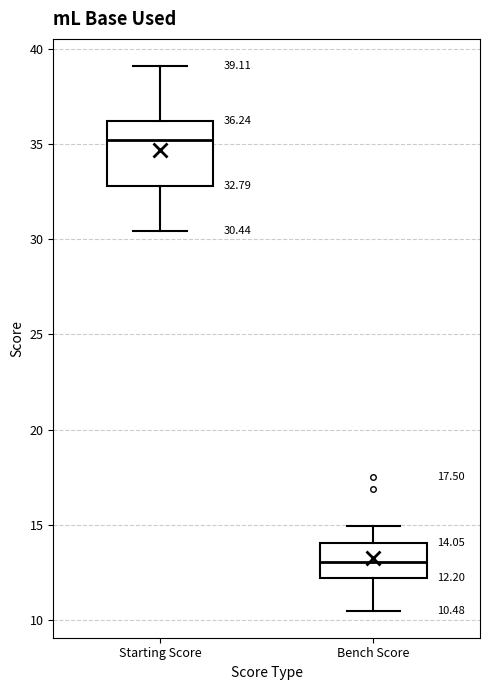

Which box has the lowest median line?

Bench Score